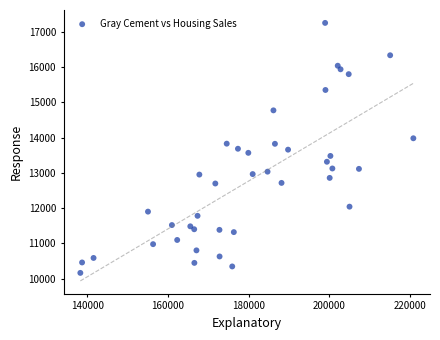

What is the range of Y values (max minus min)?

7092